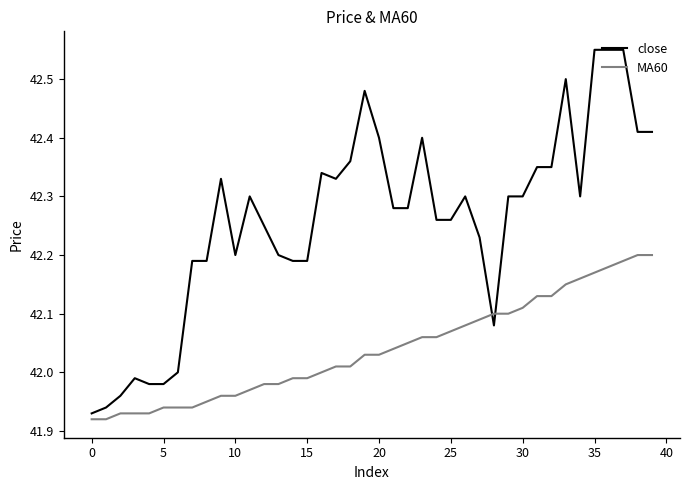

What is the difference between the maximum and minimum values in the MA60 series?

0.3